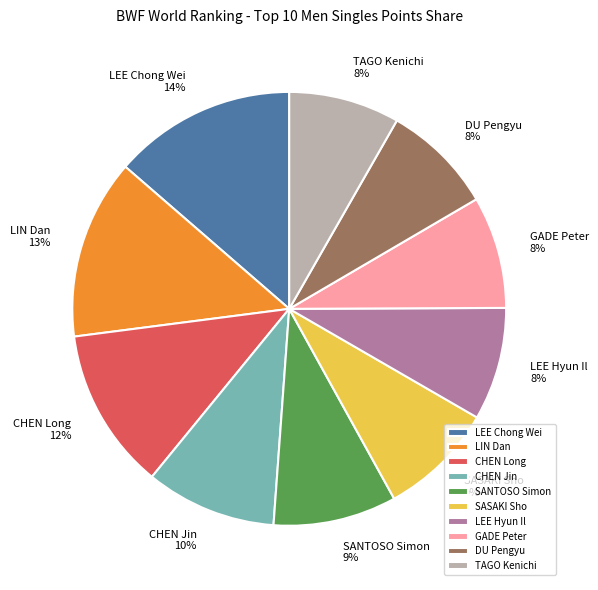

Between LIN Dan and CHEN Jin, which is larger?

LIN Dan